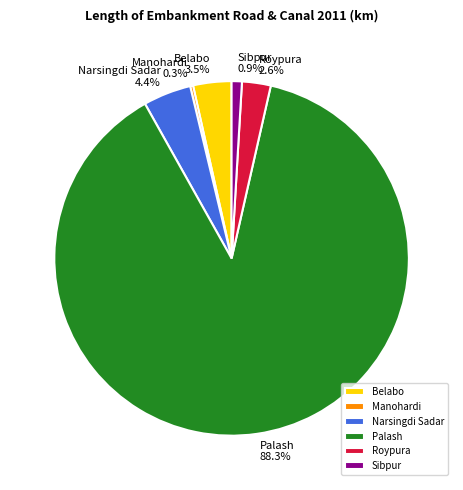

Is Palash the majority of the pie?

Yes